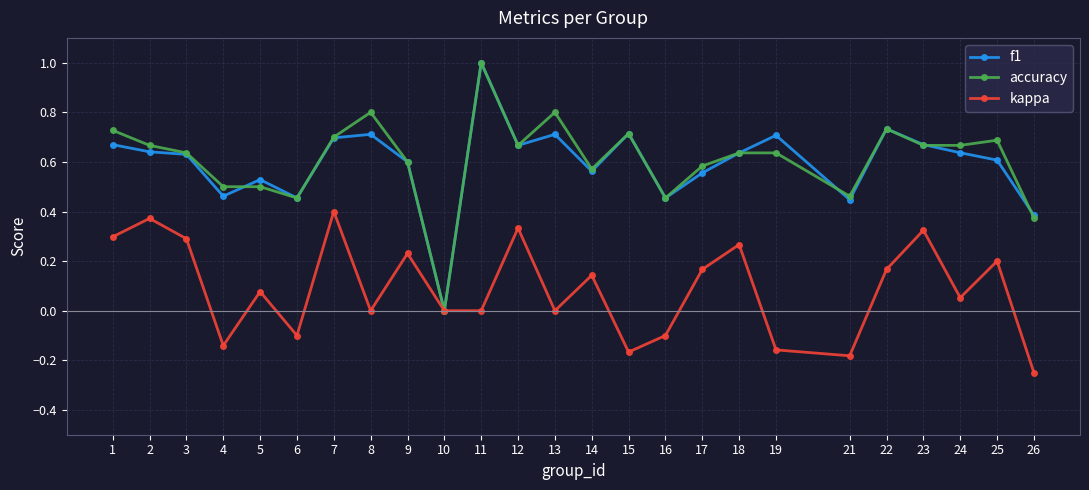

In kappa, how many points are higher than both neighbors (excluding endpoints)?

9